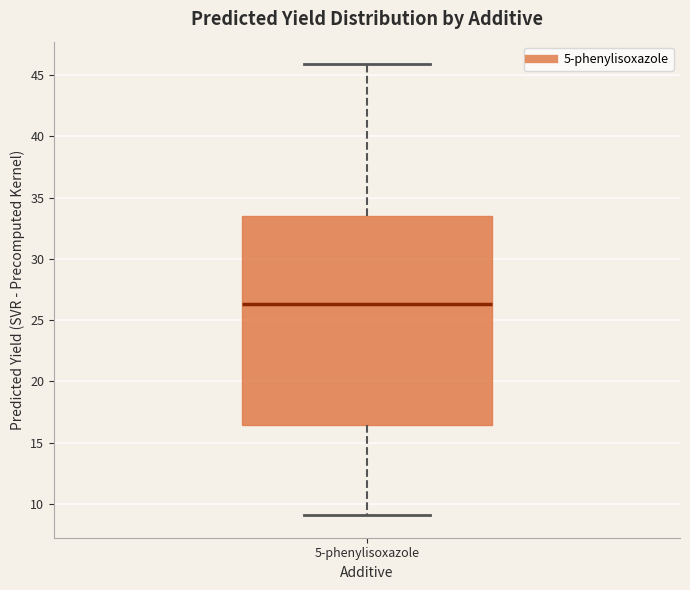

Where does the upper whisker of the box for 5-phenylisoxazole end on the y-axis? The values are not printed on the chart, so give them approximately, as read against the axis.

46.0